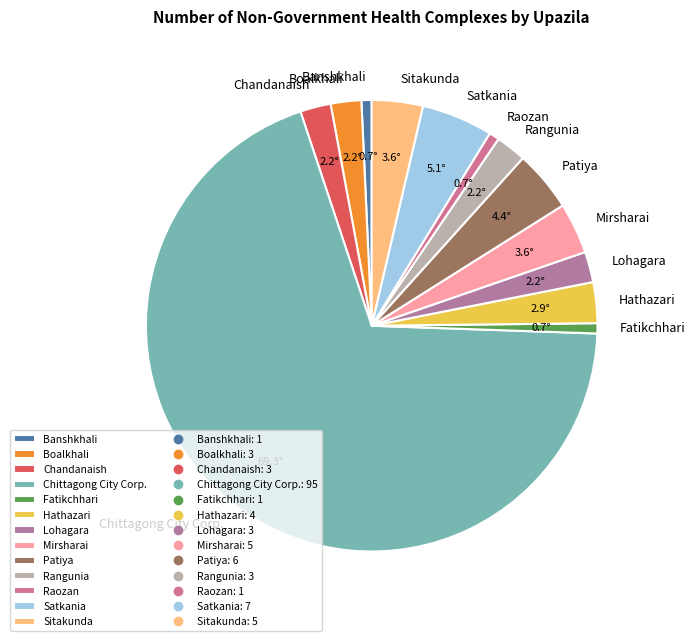

The Raozan slice represents 11% of the pie. True or false?

False